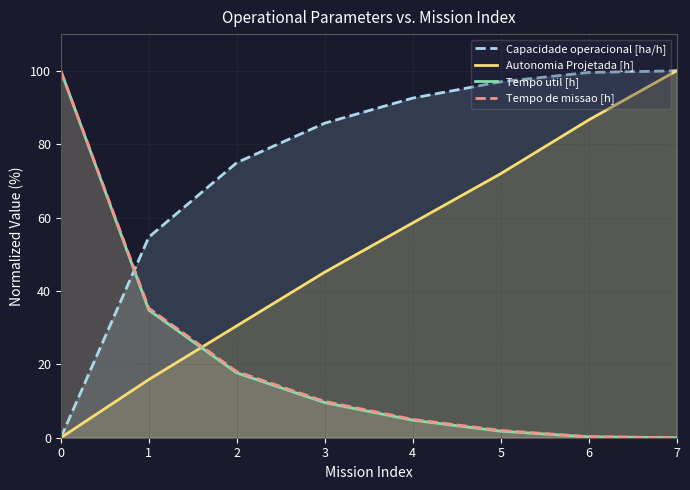

What is the value of the Autonomia Projetada [h] point at the 3rd from the left?

30.5